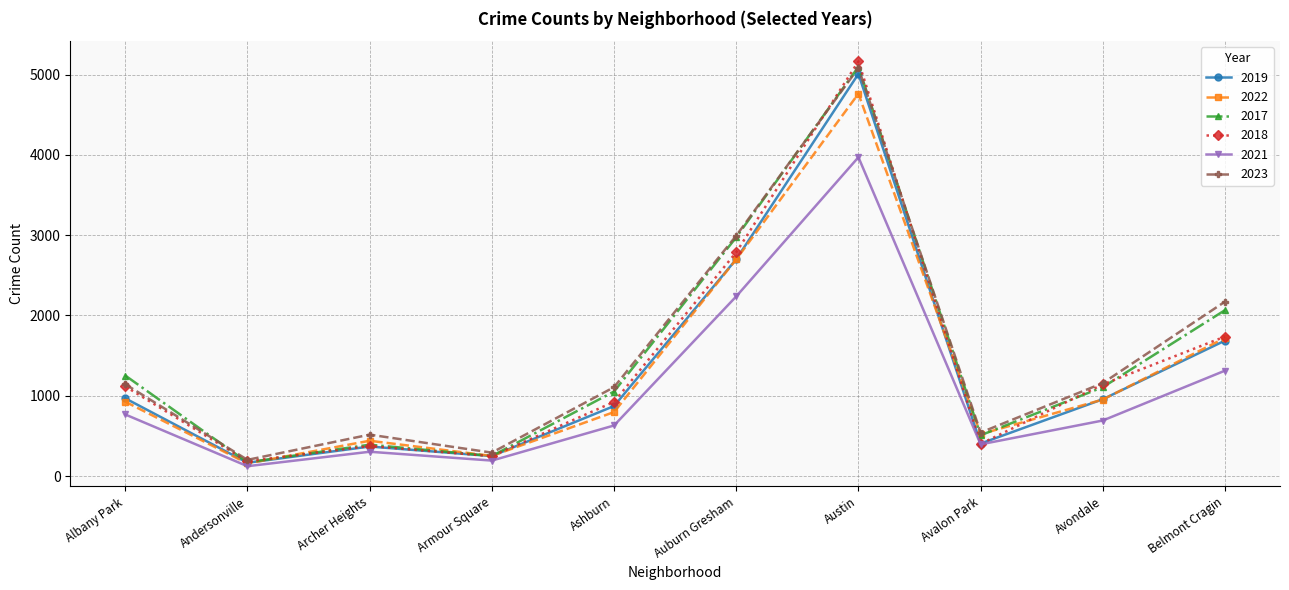

What is the total value across all series at Avalon Park?

2773